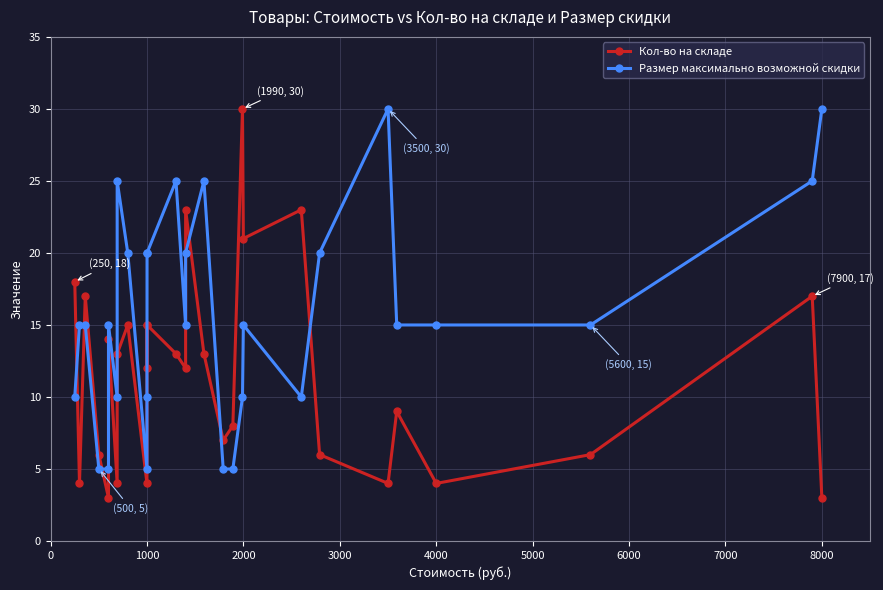

What is the approximate value of Кол-во на складе at 4000, to the nearest 5?

5